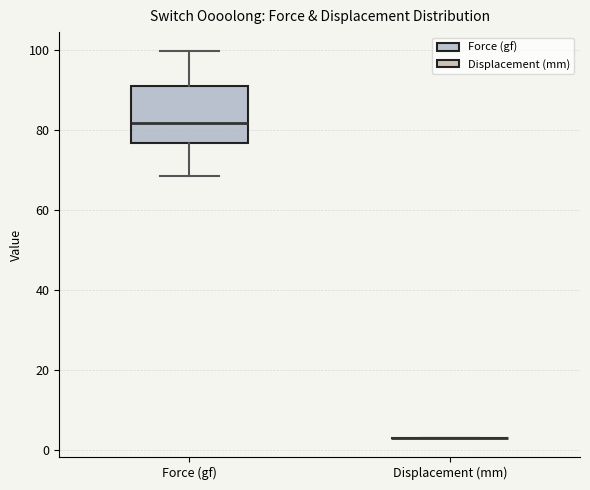

Reading left to right, transcribe this box plot: for each box, give where its median line is, the range the box spans, and where its two whiskers end, as read against the y-axis. The values are not printed on the chart, so give them approximately, as read against the axis.

Force (gf): median 82, box 76 to 92, whiskers 68 to 100
Displacement (mm): box collapsed to a line at 4, whiskers 4 to 4